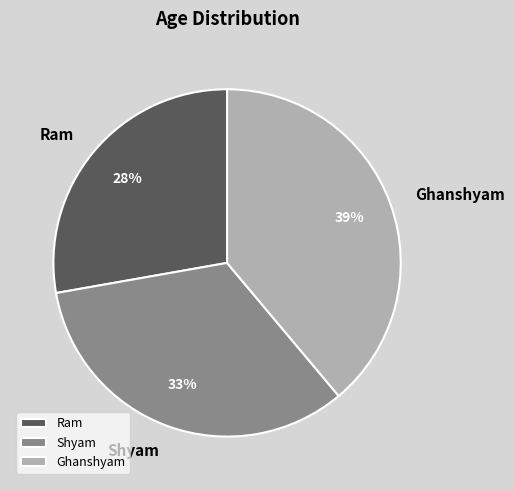

To the nearest percent, what percentage of the pie is Ram?

28%